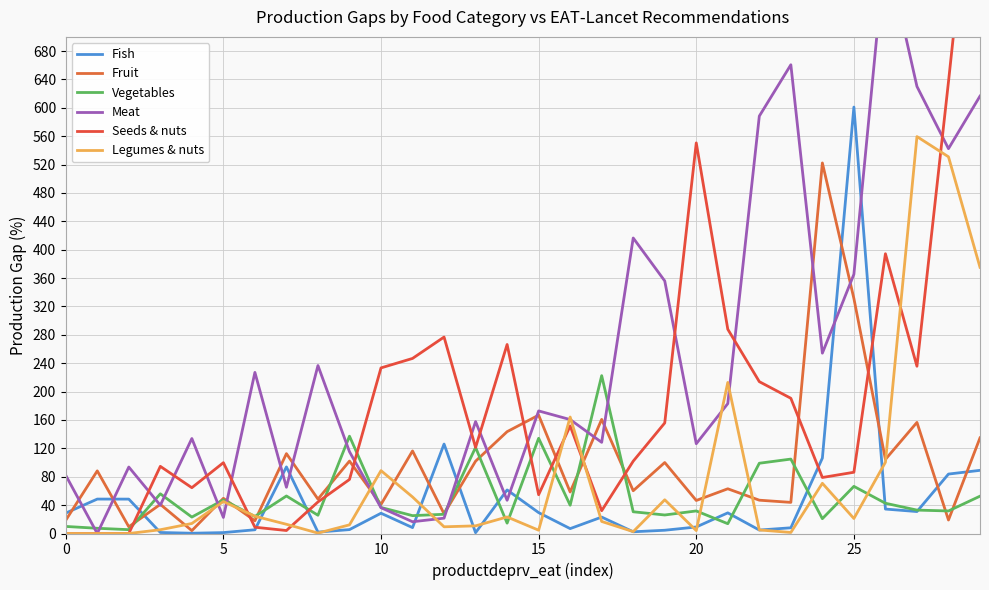

Where is Fruit nearest to the value 263?

25